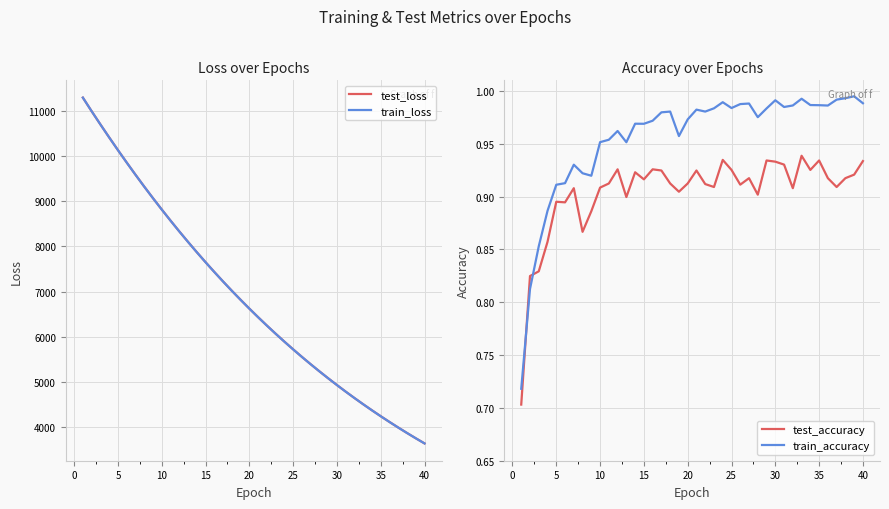

How many series are shown in this chart?

4